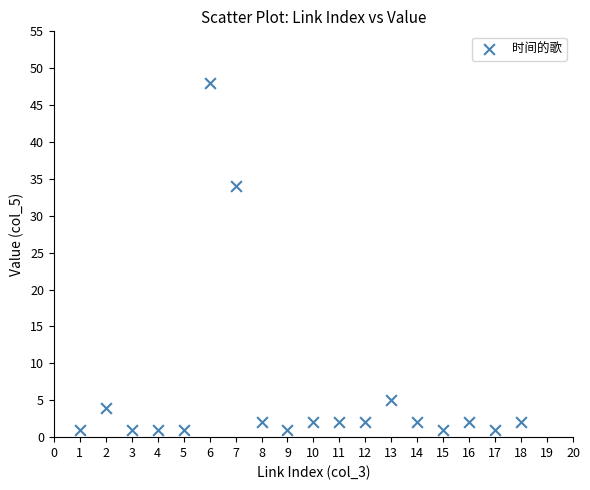

What Y value in the scatter plot is closest to 24?

34